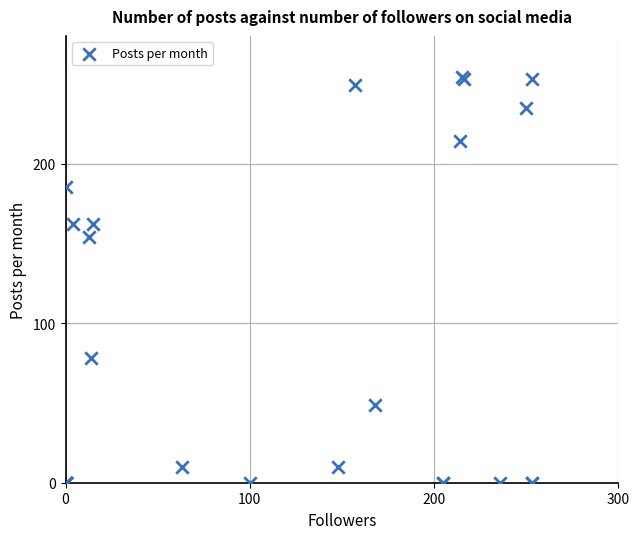

What Y value in the scatter plot is closest to 127?

154